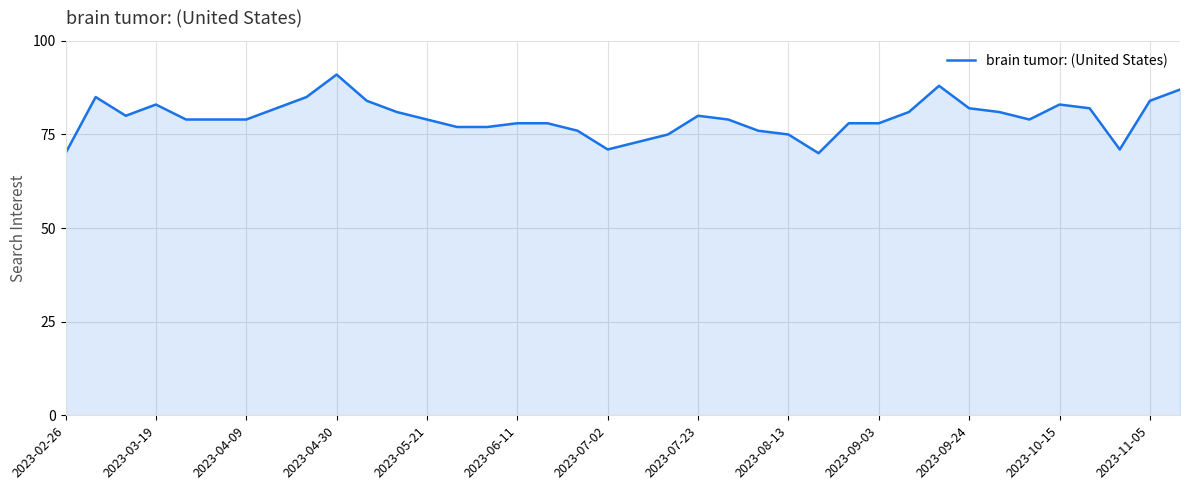

What is the difference between the maximum and minimum values?

21